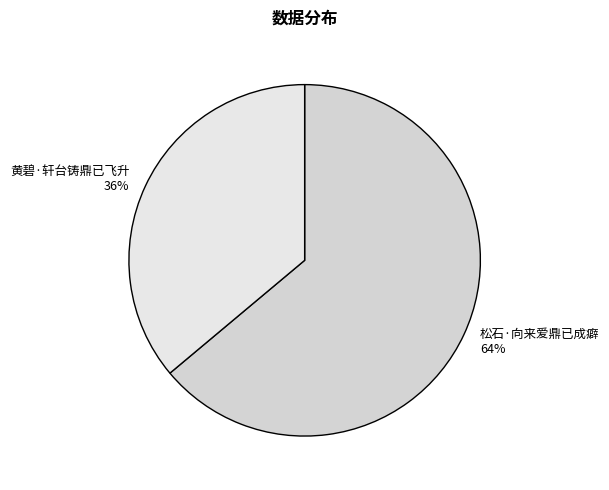

Which category accounts for the majority?

松石·向来爱鼎已成癖